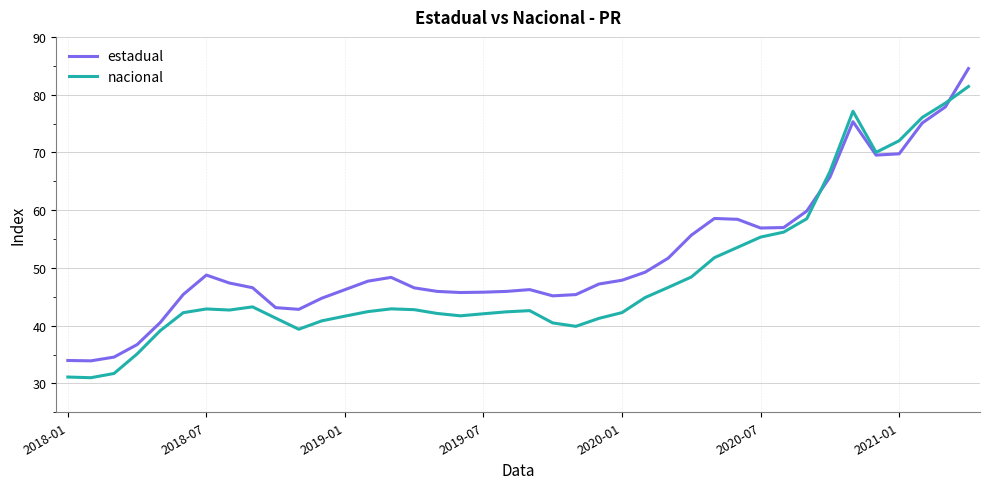

What is the minimum value for nacional?

31.0